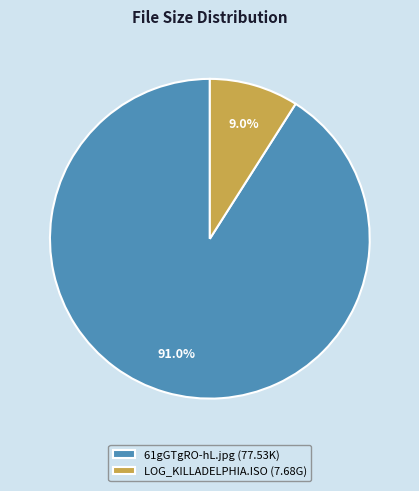

Rank the categories by value from highest to lowest.

61gGTgRO-hL.jpg, LOG_KILLADELPHIA.ISO